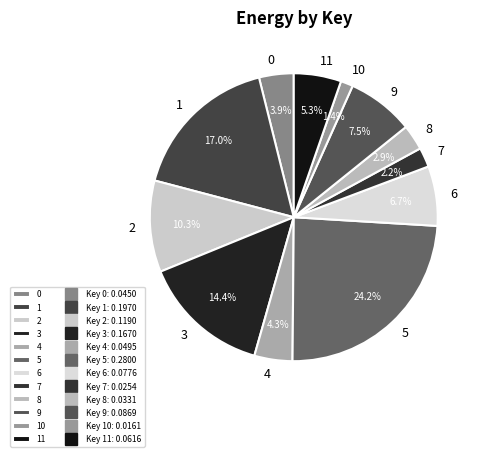

What is the total percentage of 10 and 2?

11.7%